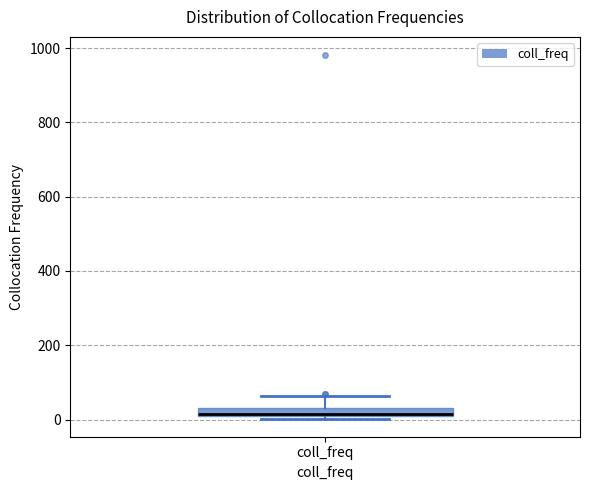

Where is the upper edge of the box for coll_freq on the y-axis? The values are not printed on the chart, so give them approximately, as read against the axis.

40